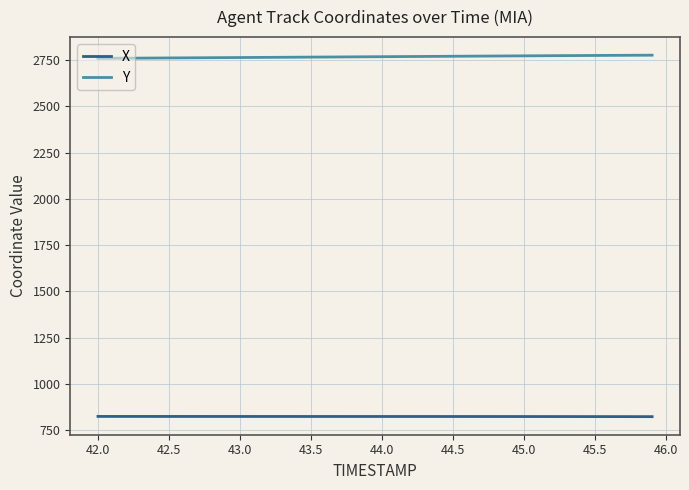

What is the maximum value shown in the chart?

2775.4